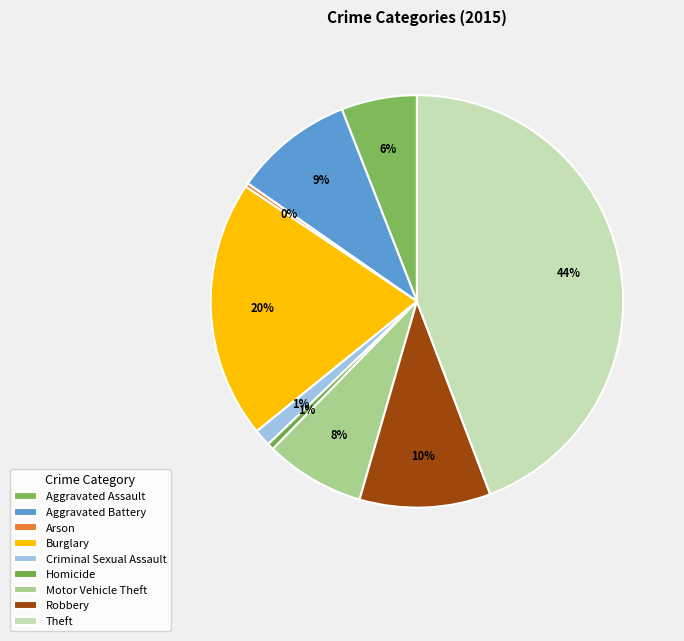

Does Burglary account for over 50% of the chart?

No